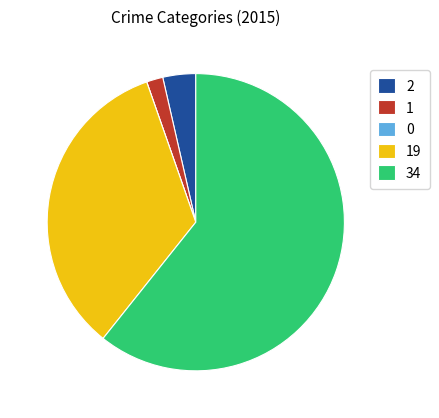

Is it true that 1 is 2% of the pie?

True